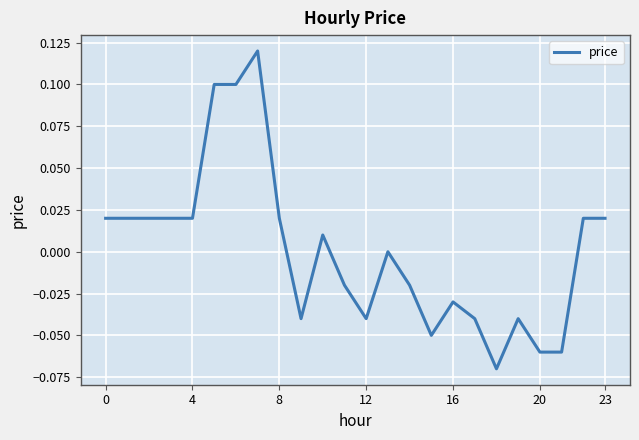

How many lines are shown in the chart?

1